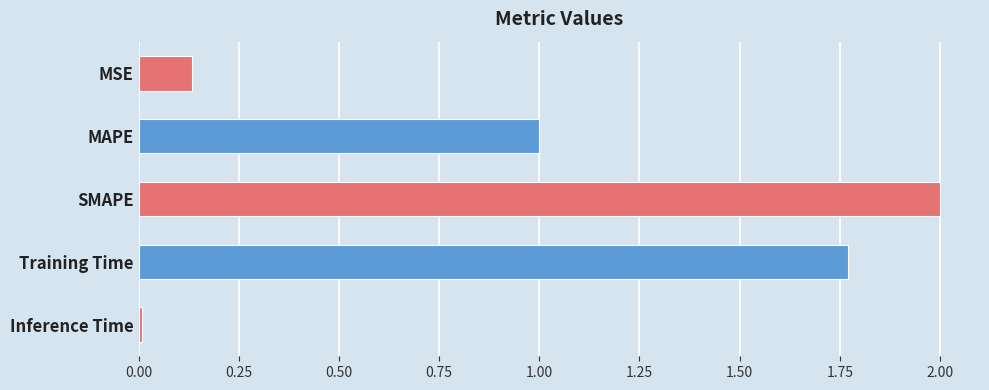

Read the value at SMAPE.

2.0